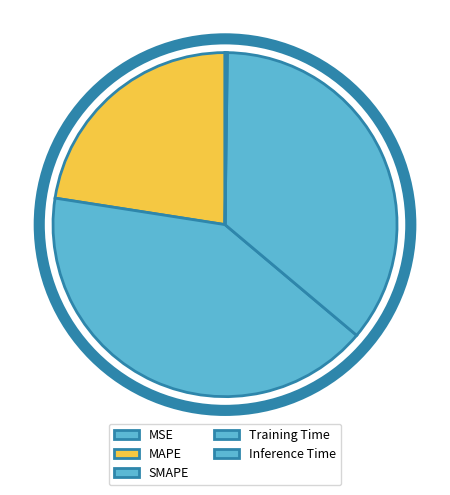

Rank the categories by value from highest to lowest.

SMAPE, Training Time, MAPE, Inference Time, MSE